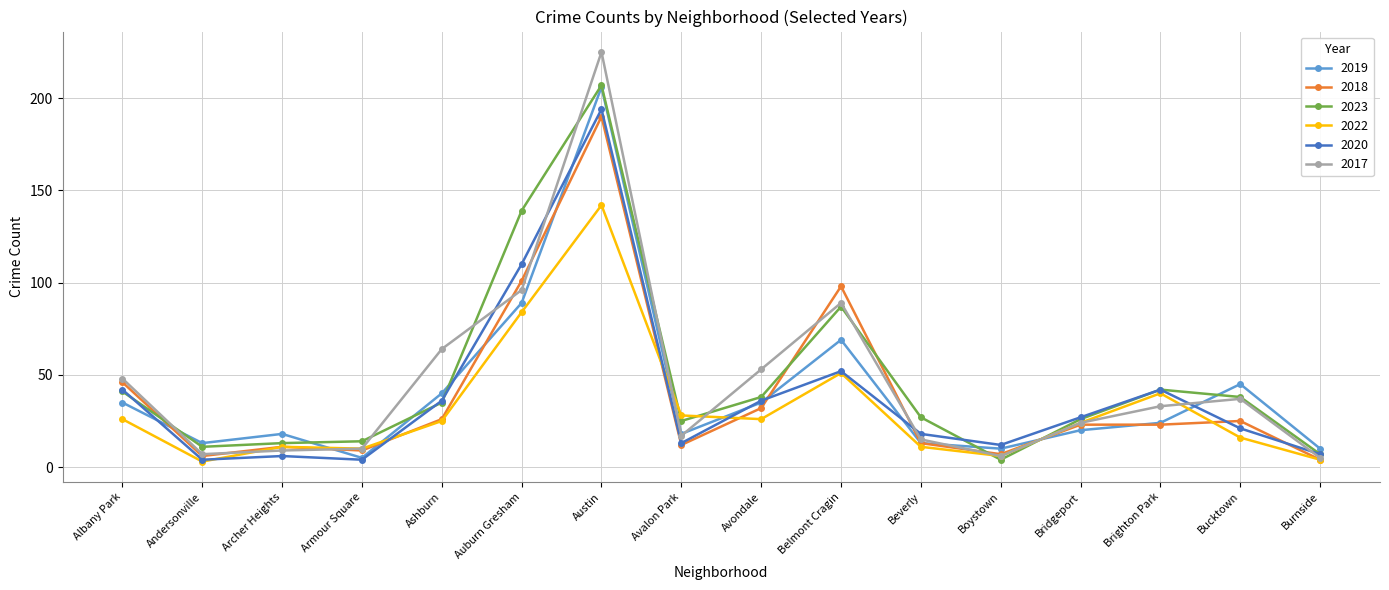

Which label corresponds to the largest value in the chart?

Austin